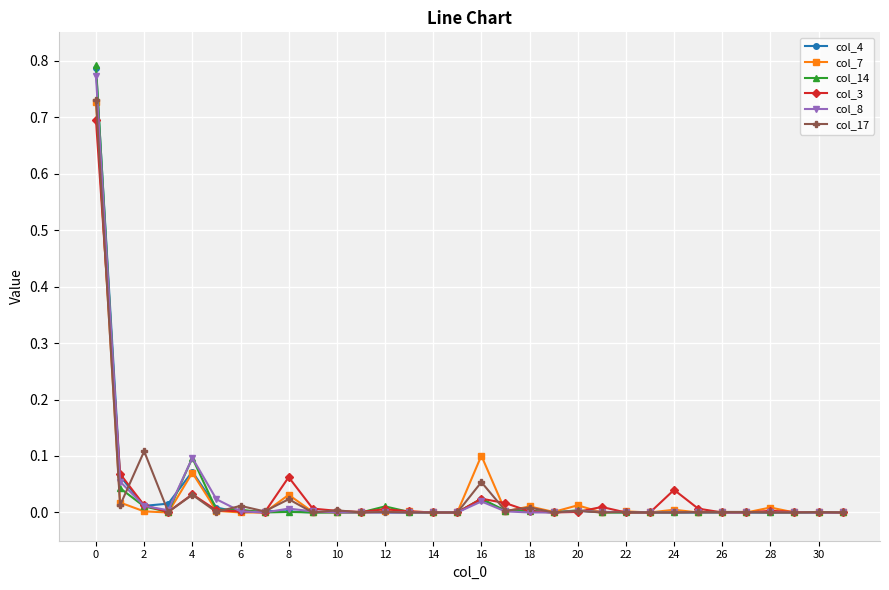

Which series has the largest range (max minus min)?

col_14